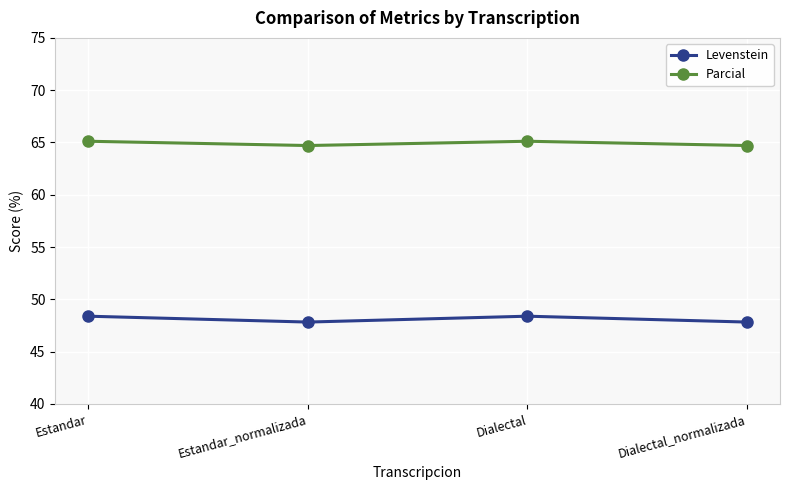

True or false: Parcial and Levenstein cross at least once.

False